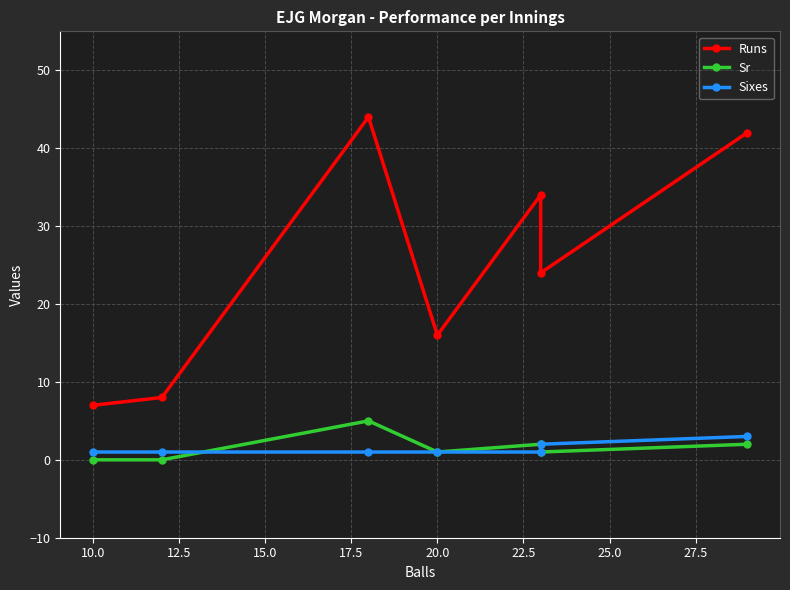

What is the sum of all Sr values?

11